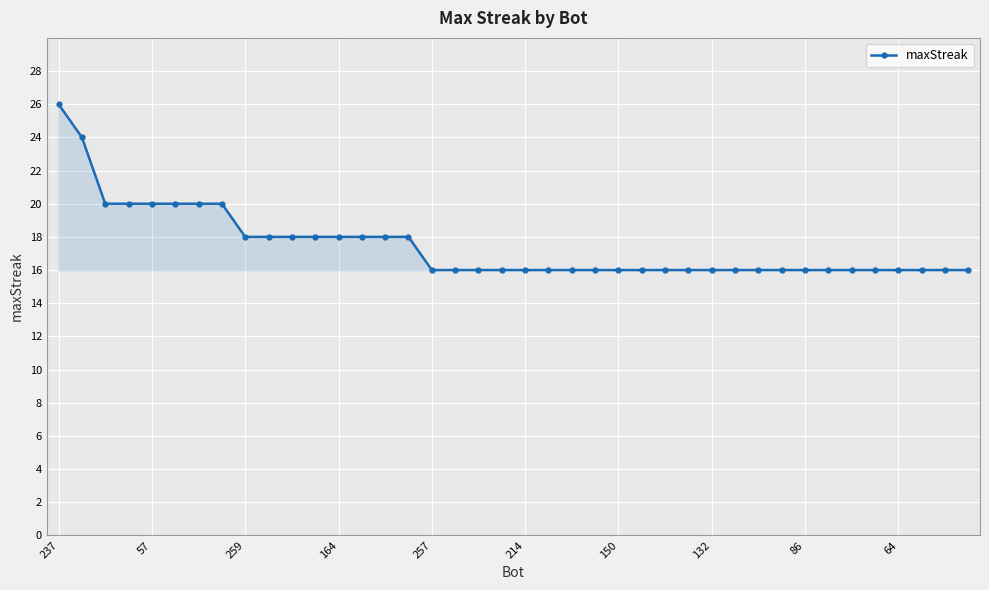

What is the smallest value displayed?

16